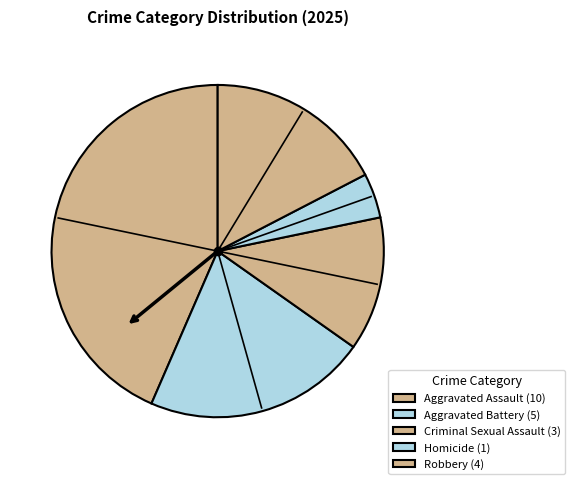

To the nearest percent, what percentage of the pie is Criminal Sexual Assault?

13%